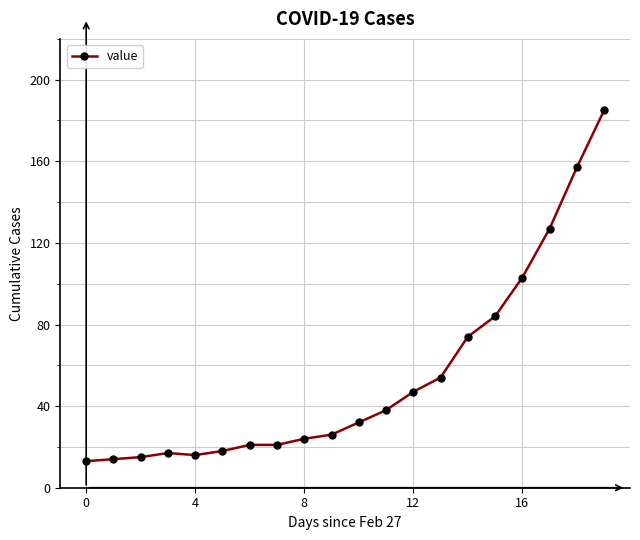

How many categories are shown in the chart?

20